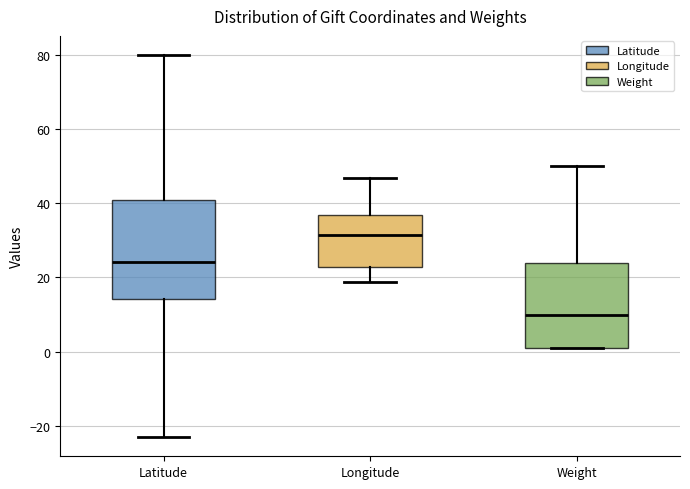

Which box has the lowest median line?

Weight